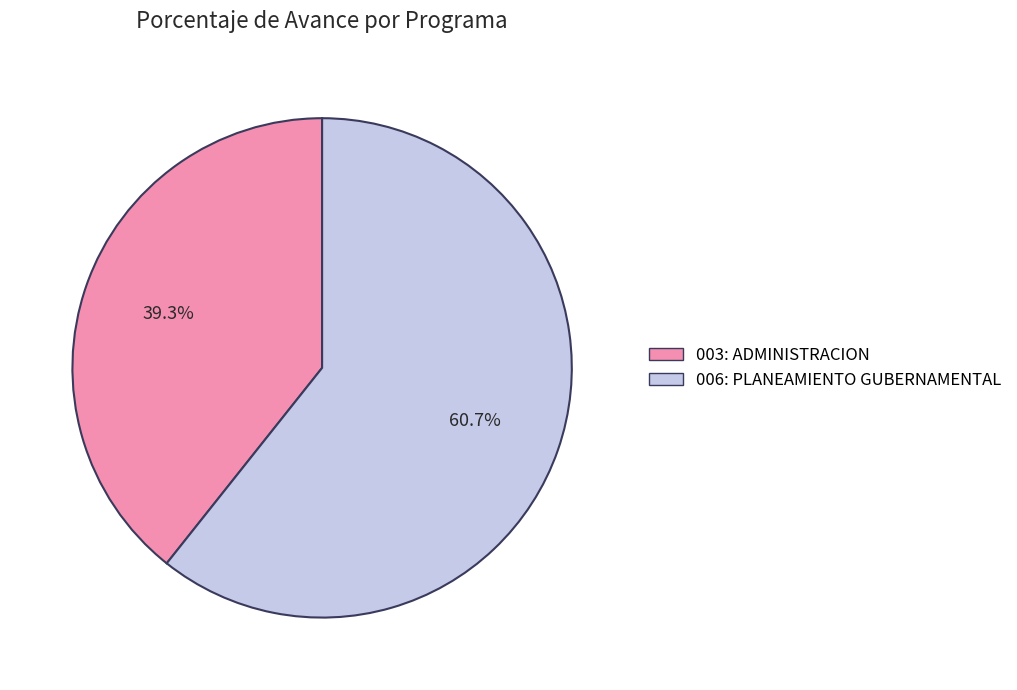

To the nearest percent, what is the difference between the 006: PLANEAMIENTO GUBERNAMENTAL and 003: ADMINISTRACION slice percentages?

21%